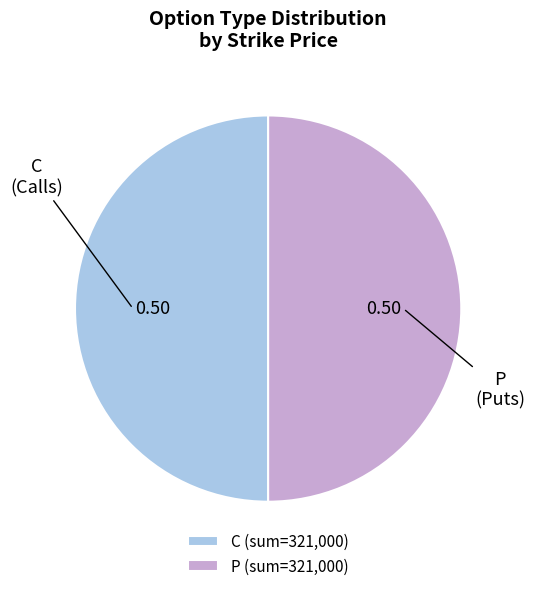

What is the ratio of the value at P (sum=321,000) to the value at C (sum=321,000)?

1.0